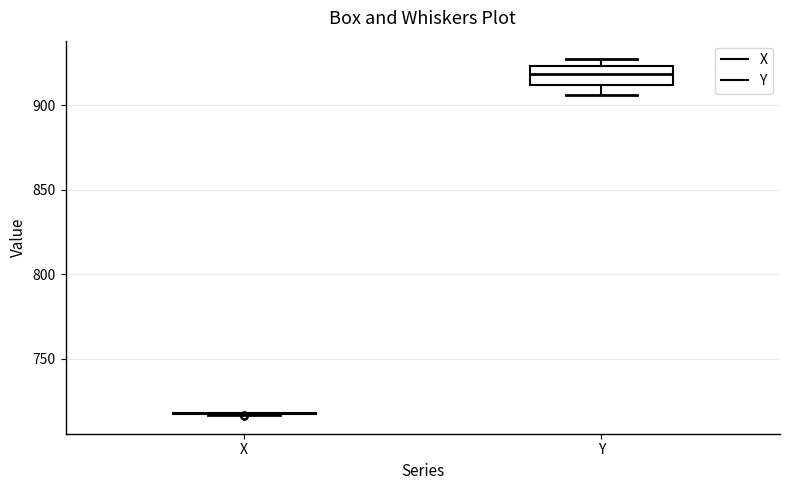

Which box is the tallest, from its lower edge to its upper edge?

Y